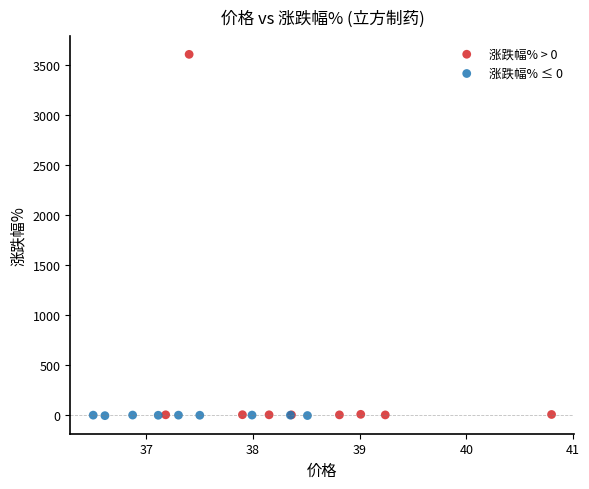

Which series has the widest spread of Y values?

涨跌幅% > 0